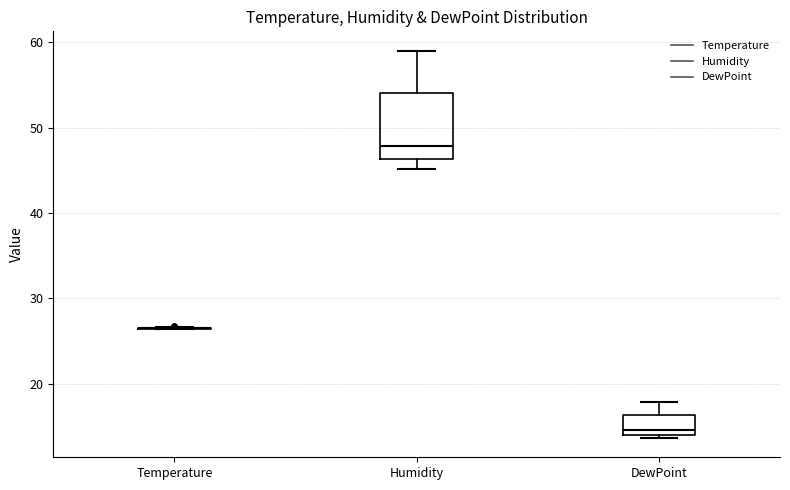

Reading left to right, transcribe this box plot: for each box, give where its median line is, the range the box spans, and where its two whiskers end, as read against the y-axis. The values are not printed on the chart, so give them approximately, as read against the axis.

Temperature: box collapsed to a line at 26, whiskers 26 to 27
Humidity: median 48, box 46 to 54, whiskers 45 to 59
DewPoint: median 15, box 14 to 16, whiskers 14 (just below the box's lower edge) to 18